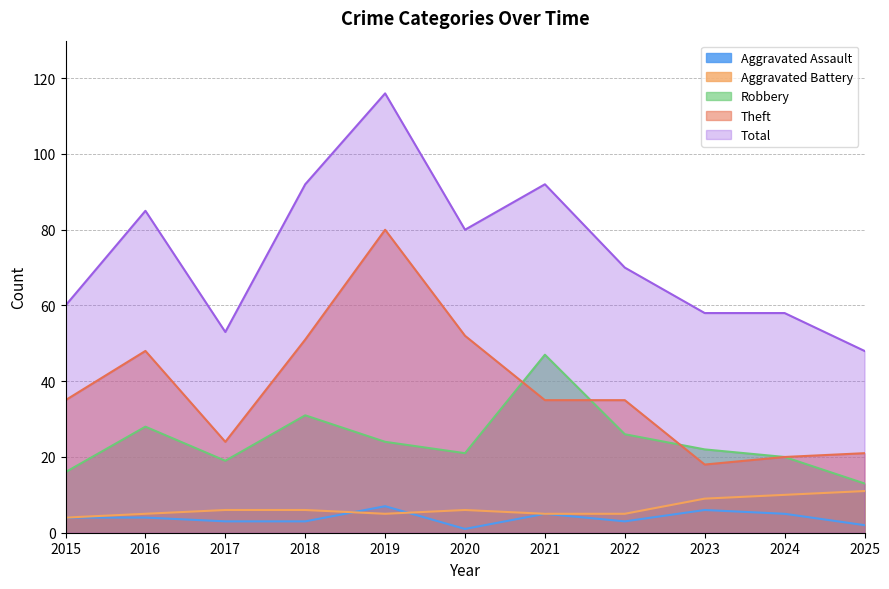

At how many categories does at least one series exceed 12?

11